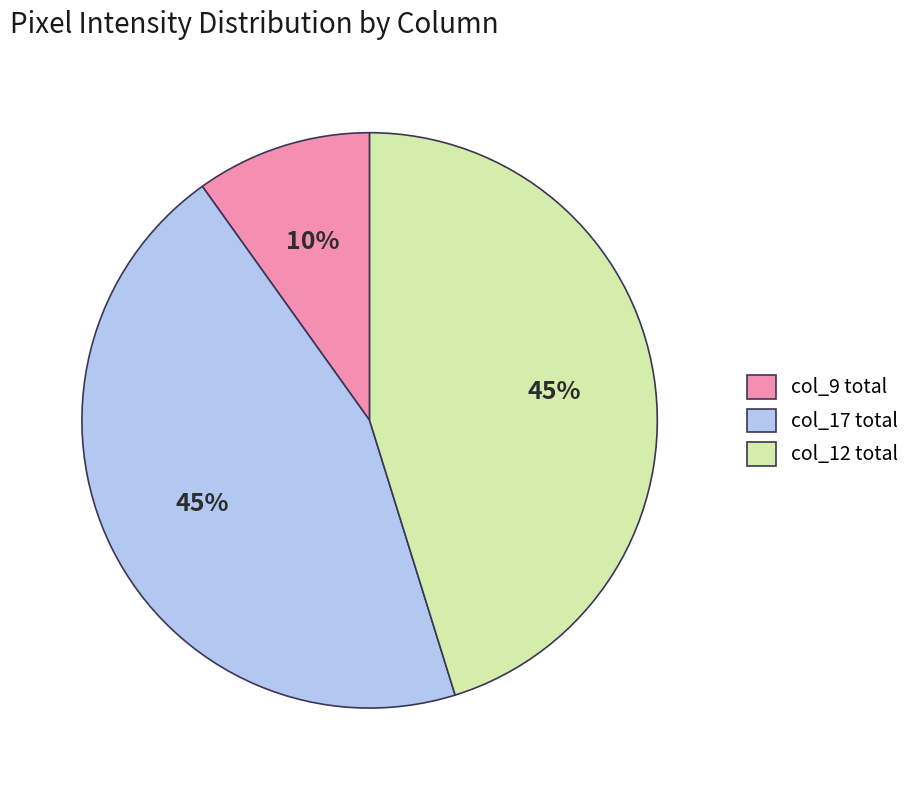

The col_17 total slice represents 50% of the pie. True or false?

False